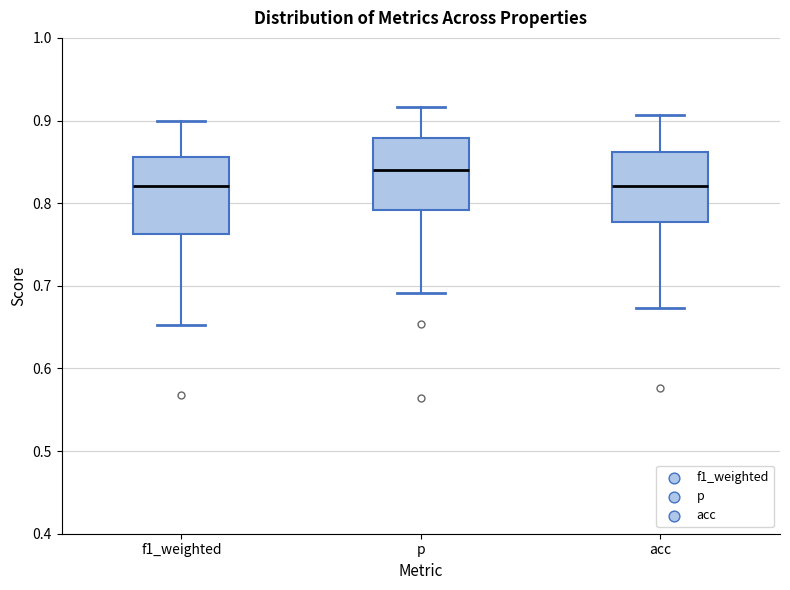

Reading left to right, transcribe this box plot: for each box, give where its median line is, the range the box spans, and where its two whiskers end, as read against the y-axis. The values are not printed on the chart, so give them approximately, as read against the axis.

f1_weighted: median 0.82, box 0.76 to 0.86, whiskers 0.65 to 0.90
p: median 0.84, box 0.79 to 0.88, whiskers 0.69 to 0.92
acc: median 0.82, box 0.78 to 0.86, whiskers 0.67 to 0.91